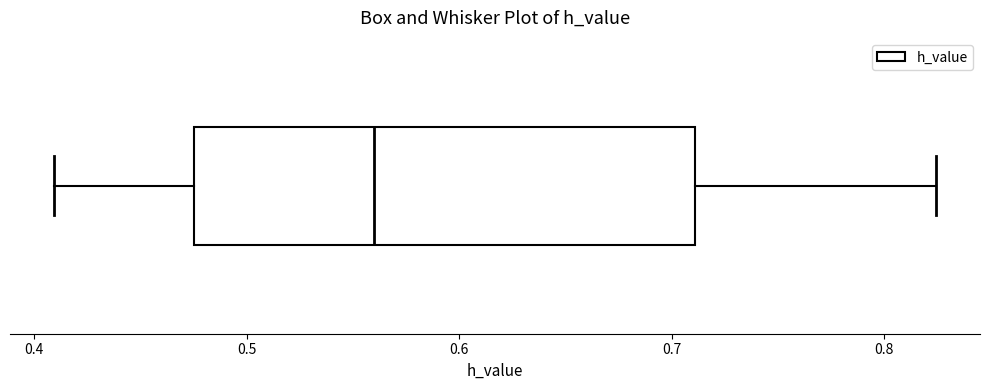

Transcribe this box plot: give where the median line is, the range the box spans, and where the two whiskers end, as read against the x-axis. The values are not printed on the chart, so give them approximately, as read against the axis.

median 0.56, box 0.48 to 0.71, whiskers 0.41 to 0.82